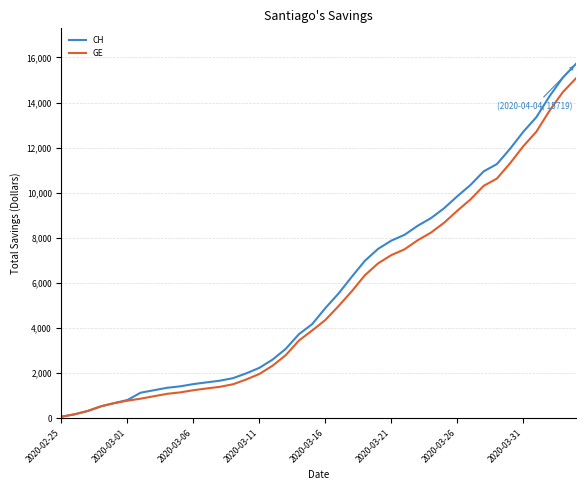

What is the highest value of the CH series?

15719